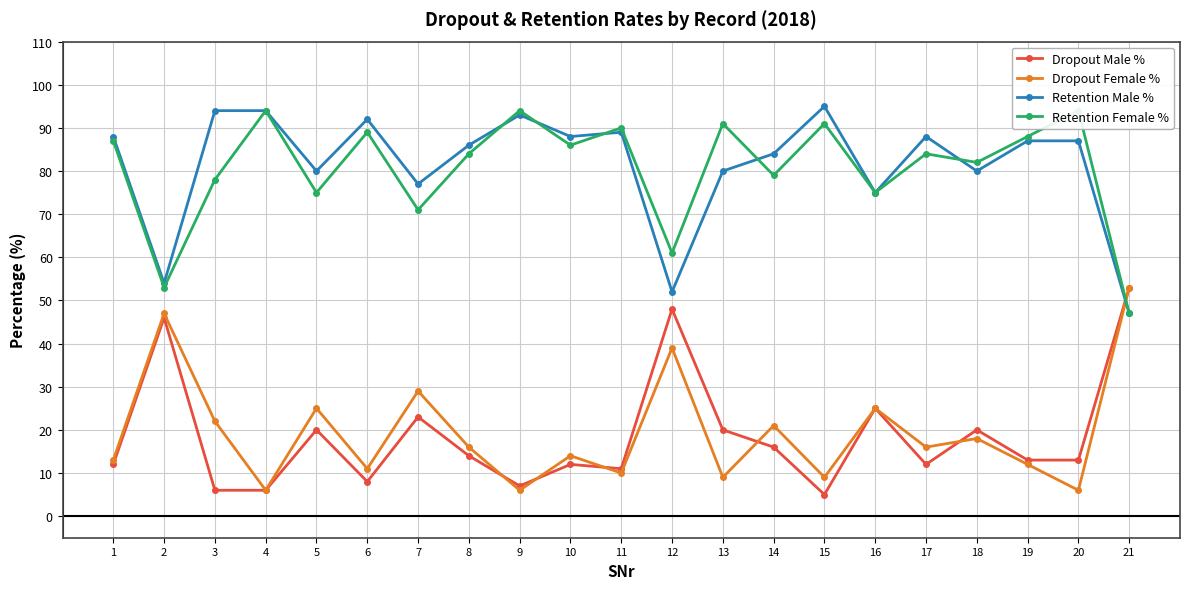

The Retention Female % series shows 71 at 7. True or false?

True